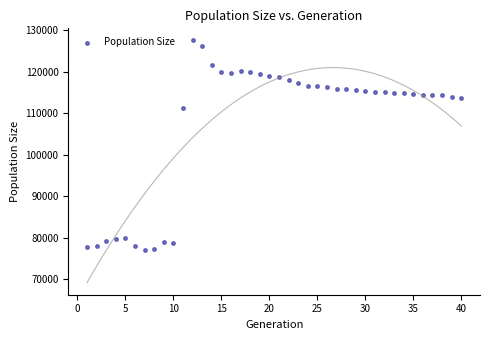

What Y value in the scatter plot is closest to 102244?

111208